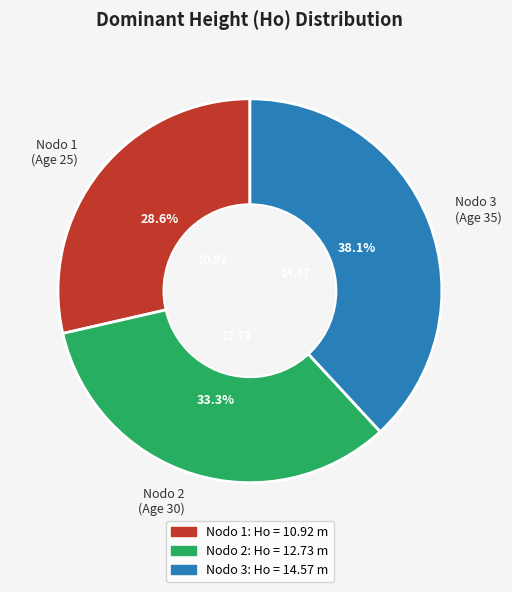

To the nearest percent, what is the difference between the largest and smallest slice percentages?

10%